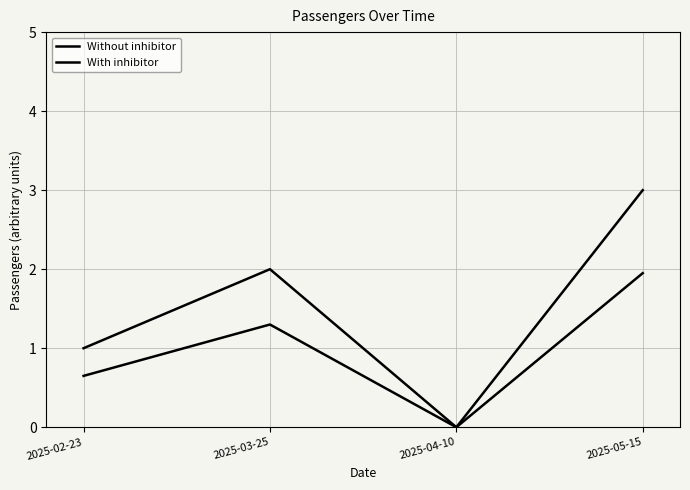

Is this an area chart (filled region under the line)?

No